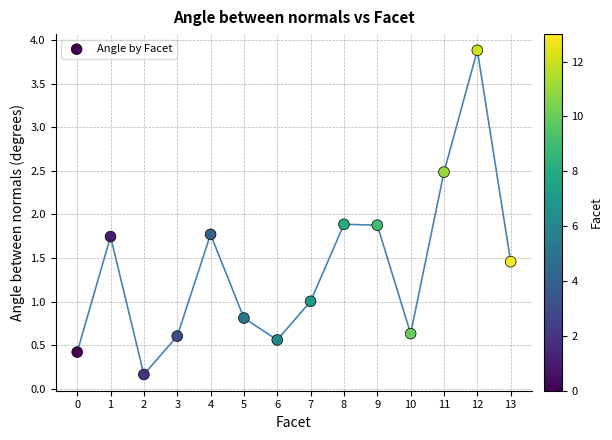

What is the range of Y values (max minus min)?

3.7